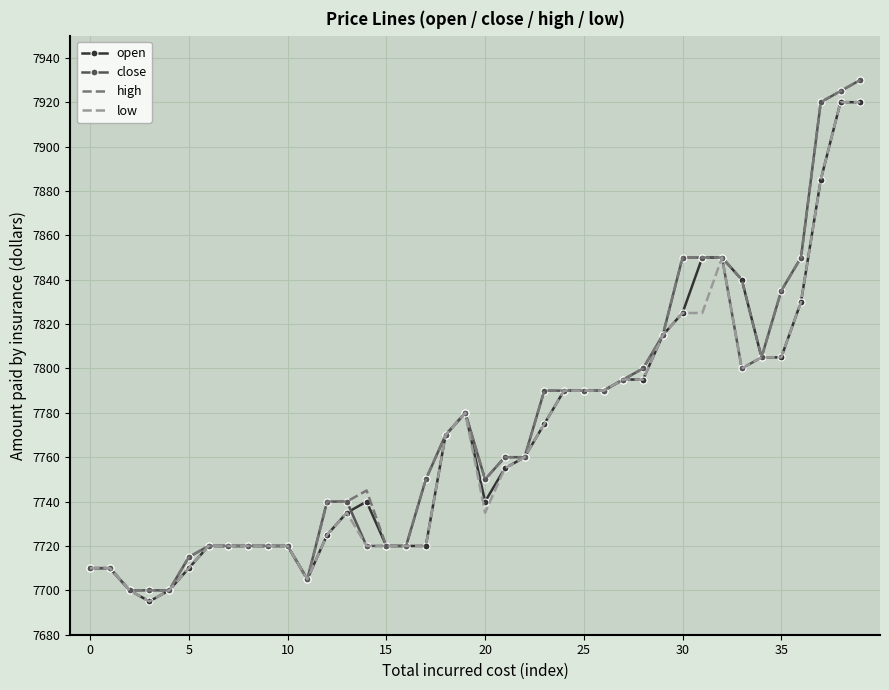

What is the lowest value of the high series?

7700